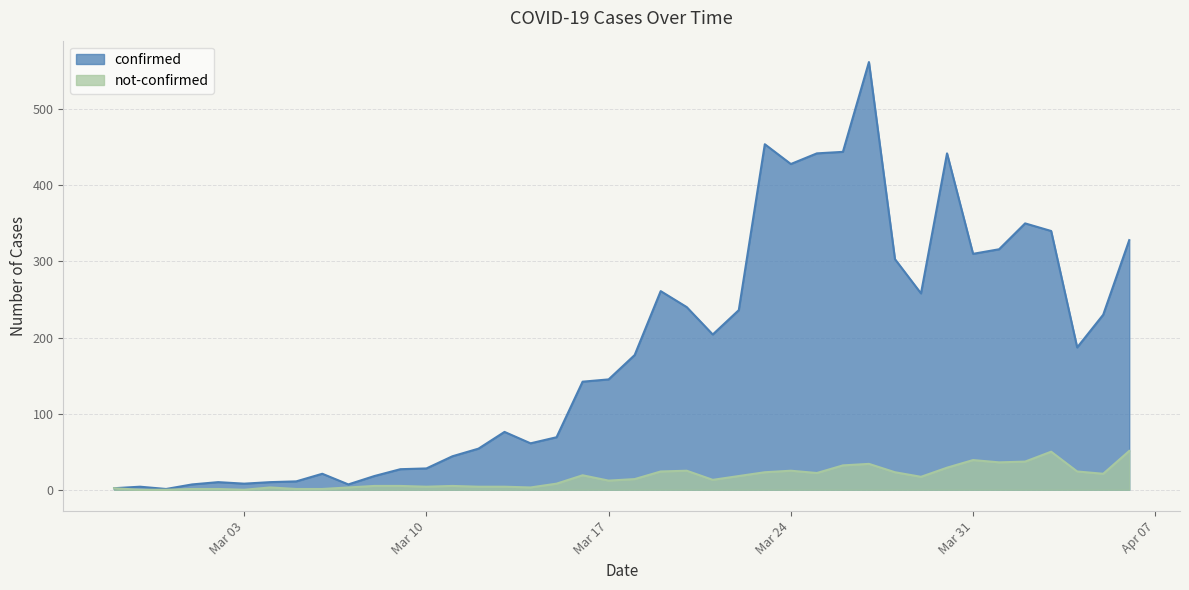

What is the average value of the confirmed series?

181